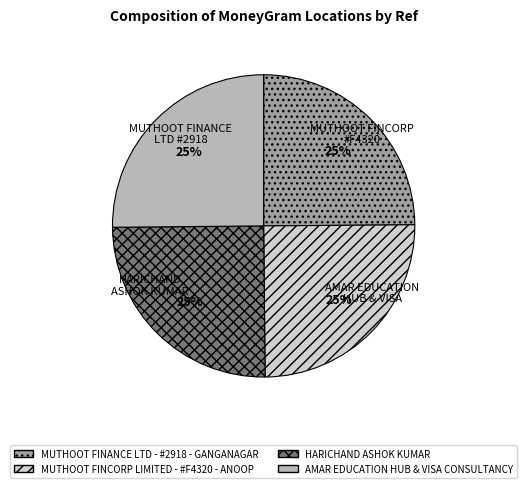

To the nearest percent, what portion does MUTHOOT FINANCE LTD - #2918 - GANGANAGAR represent?

25%